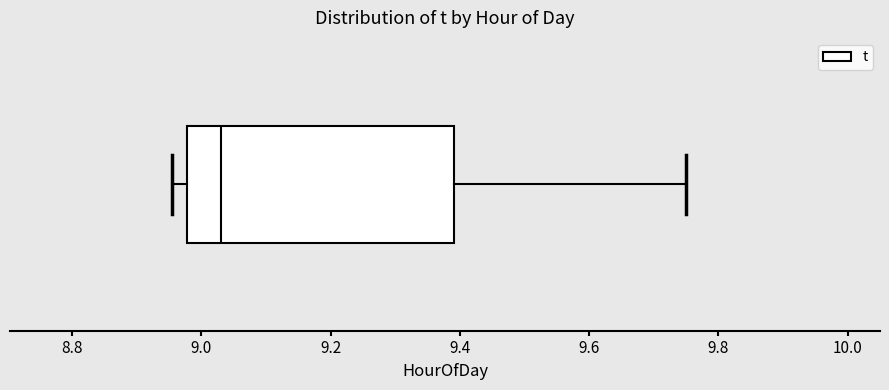

Read this box plot against the x-axis: the position of the median line, the range covered by the box, and the ends of both whiskers. The values are not printed on the chart, so give them approximately, as read against the axis.

median 9.04, box 8.98 to 9.40, whiskers 8.96 to 9.76